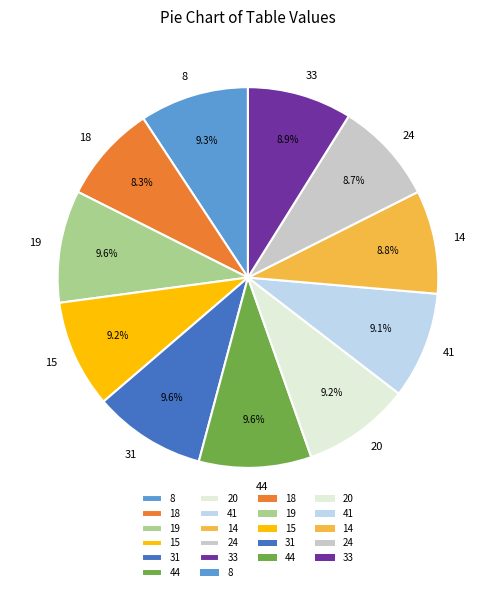

What percentage is NOT represented by 33?

91.1%